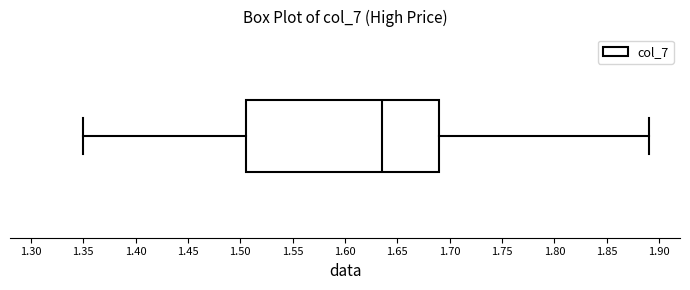

Read this box plot against the x-axis: the position of the median line, the range covered by the box, and the ends of both whiskers. The values are not printed on the chart, so give them approximately, as read against the axis.

median 1.635, box 1.505 to 1.690, whiskers 1.350 to 1.890